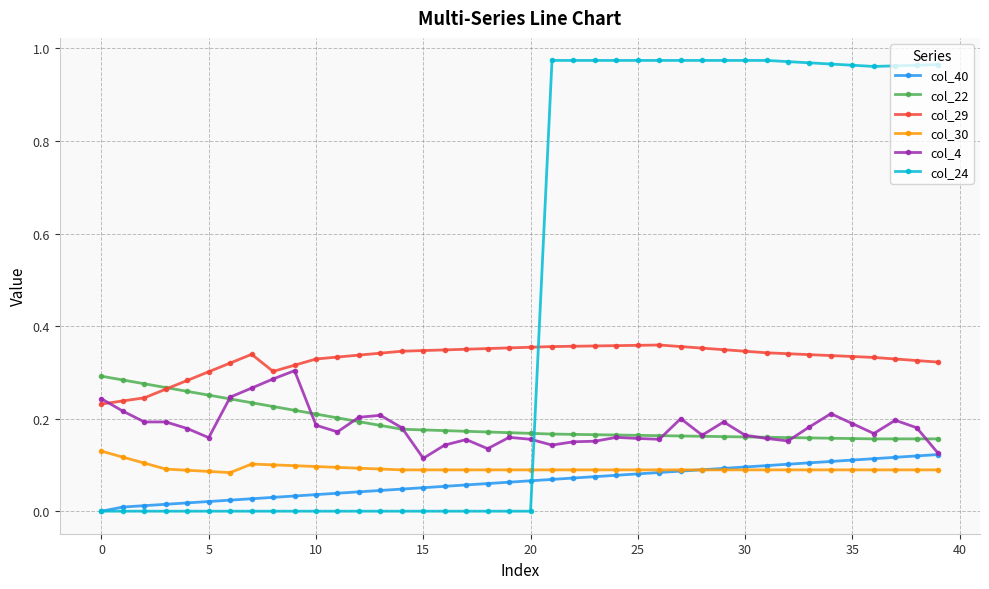

Which series has the largest total across all categories?

col_24